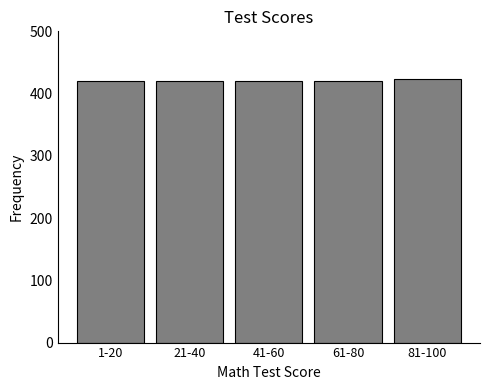

What is the sum of the values at 41-60 and 61-80?

841